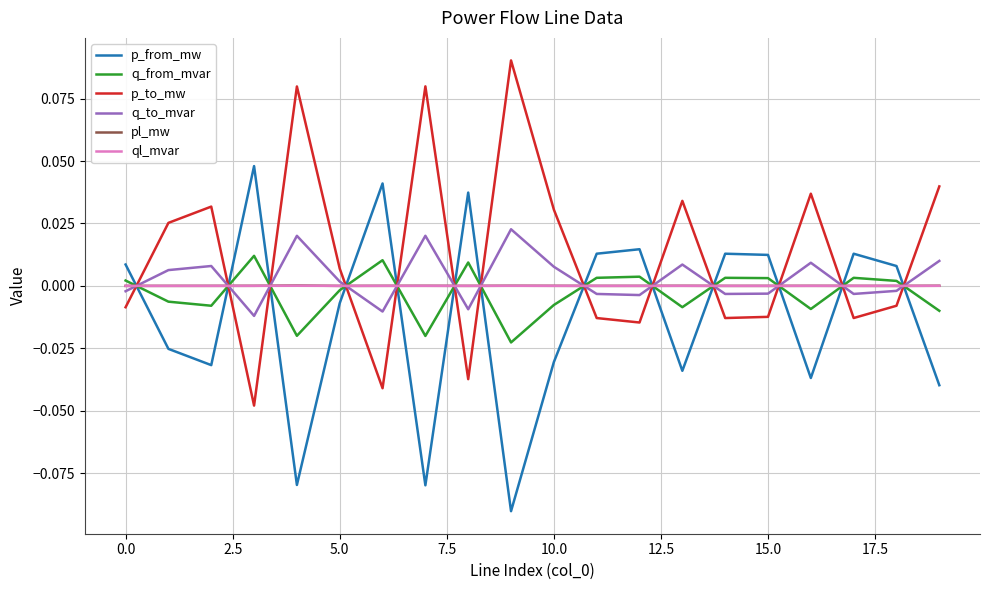

After their last crossing, which series has the higher values: q_from_mvar or pl_mw?

pl_mw